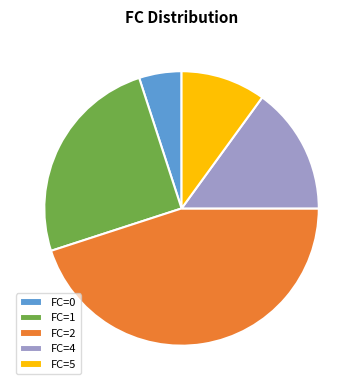

True or false: FC=5 accounts for 10% of the total.

True